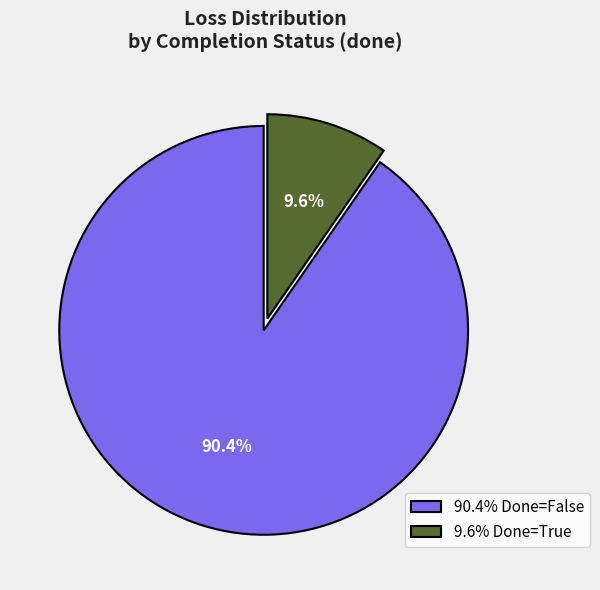

Which has a higher value, 9.6% Done=True or 90.4% Done=False?

90.4% Done=False